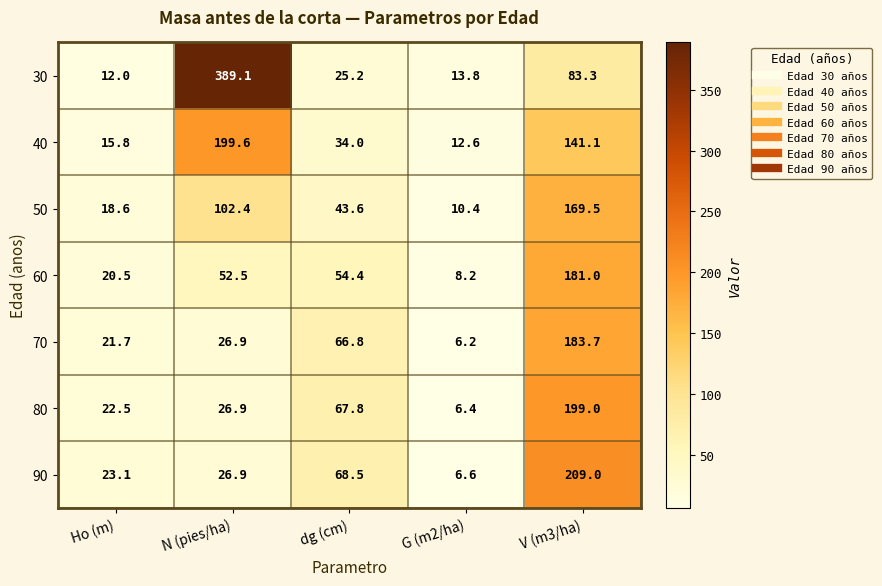

Is it true that 90 equals 68.5 at dg (cm)?

True